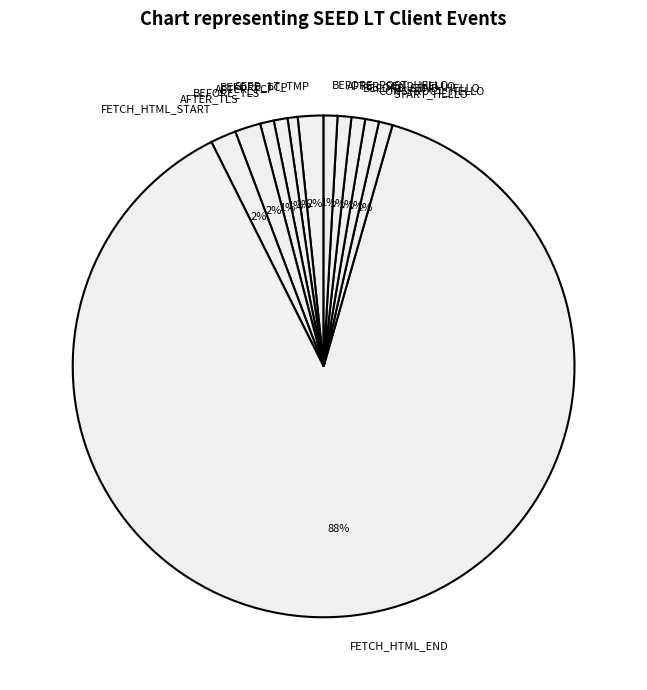

To the nearest percent, what percentage of the pie is AFTER_SEND_HELLO?

1%